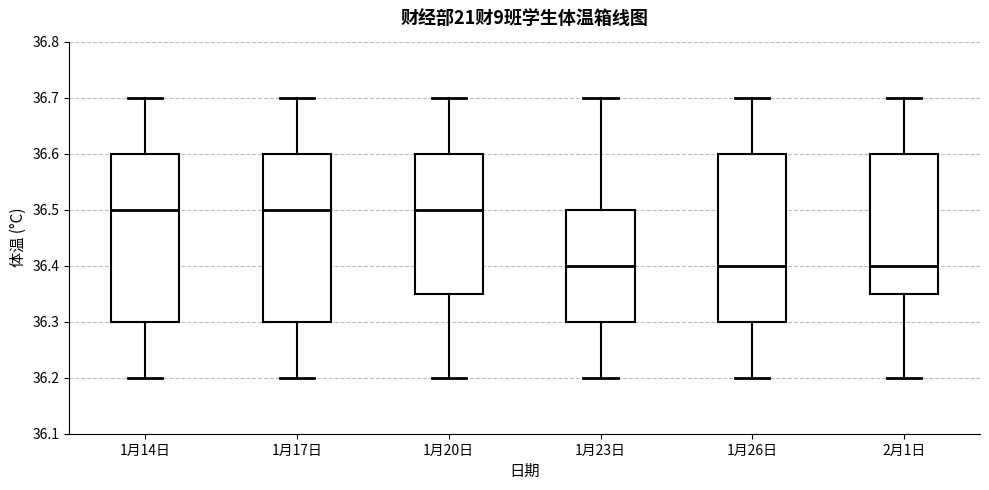

Reading left to right, transcribe this box plot: for each box, give where its median line is, the range the box spans, and where its two whiskers end, as read against the y-axis. The values are not printed on the chart, so give them approximately, as read against the axis.

1月14日: median 36.50, box 36.30 to 36.60, whiskers 36.20 to 36.70
1月17日: median 36.50, box 36.30 to 36.60, whiskers 36.20 to 36.70
1月20日: median 36.50, box 36.35 to 36.60, whiskers 36.20 to 36.70
1月23日: median 36.40, box 36.30 to 36.50, whiskers 36.20 to 36.70
1月26日: median 36.40, box 36.30 to 36.60, whiskers 36.20 to 36.70
2月1日: median 36.40, box 36.35 to 36.60, whiskers 36.20 to 36.70